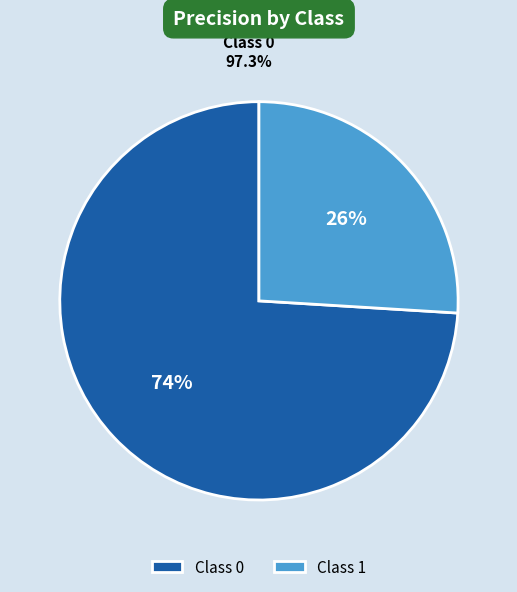

Count the number of slices in the pie.

2